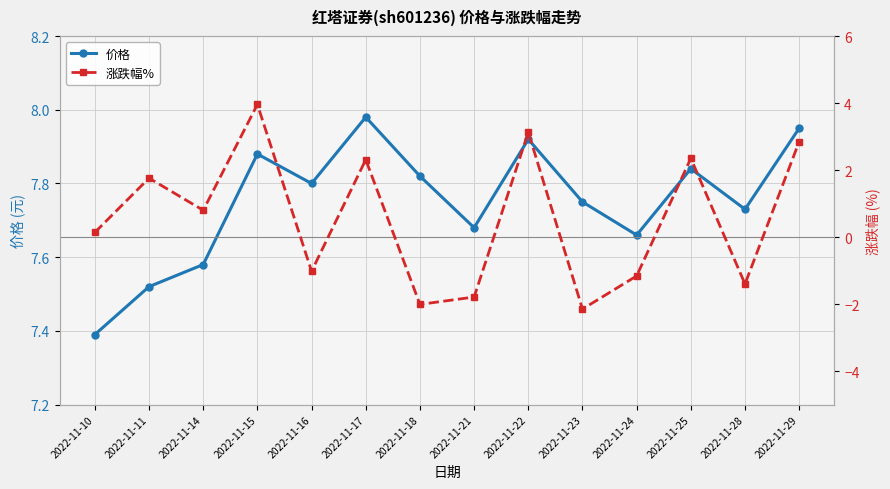

True or false: 涨跌幅% and 价格 intersect in this chart.

False